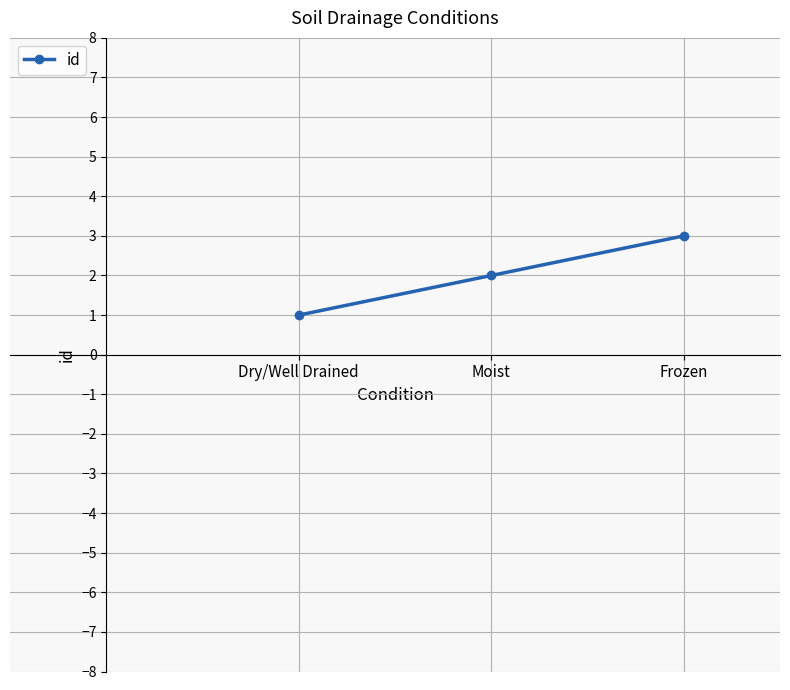

What value does the data have at Frozen?

3